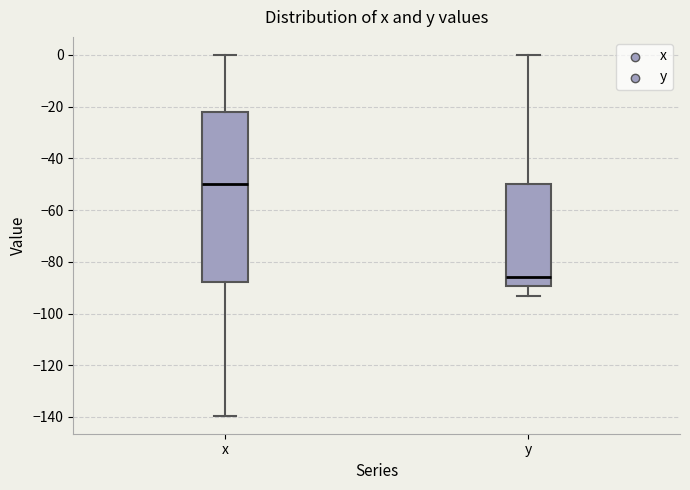

Which box is the tallest, from its lower edge to its upper edge?

x